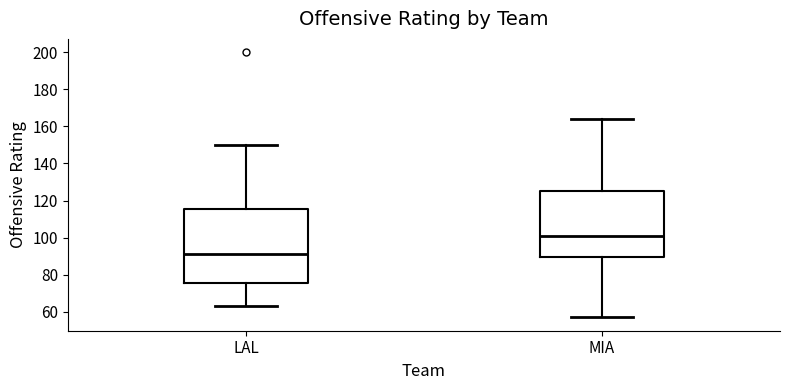

Which box is the tallest, from its lower edge to its upper edge?

LAL